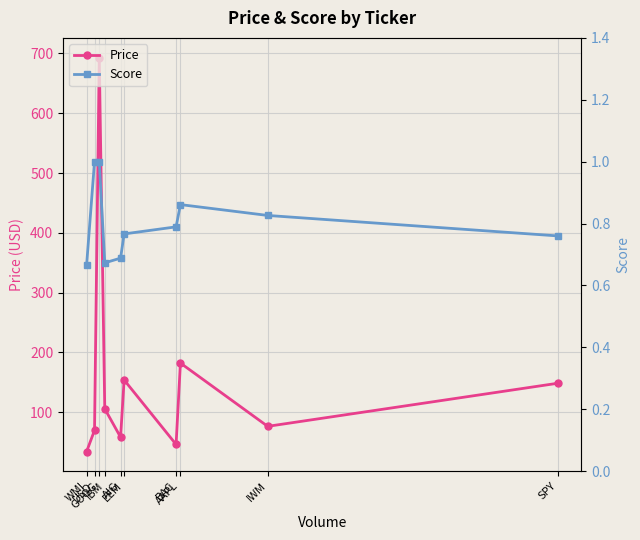

What is the sum of all Score values?

8.0